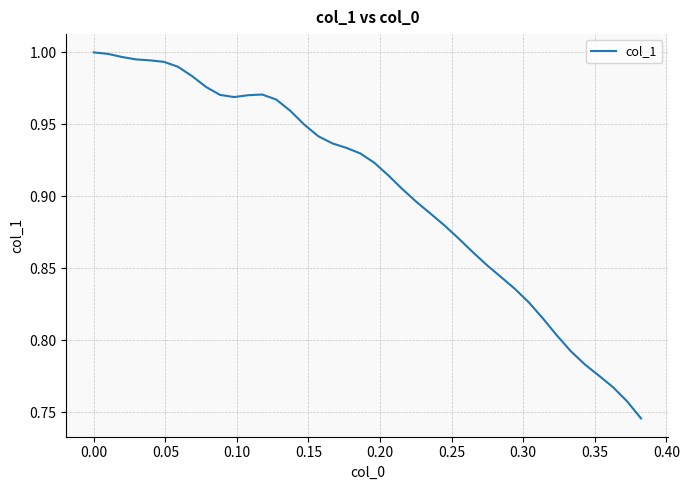

Does the chart display data point markers on the line(s)?

No